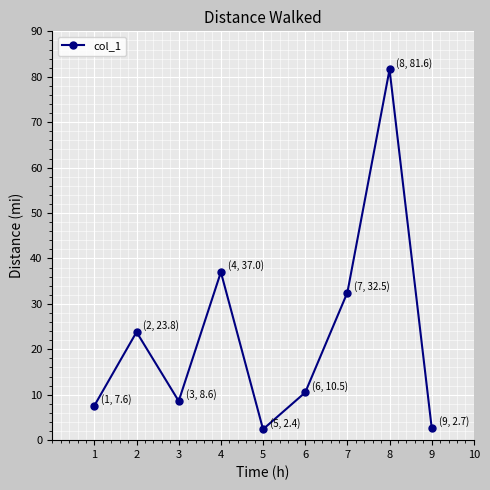

True or false: the data shows 7.6 at 1.

True